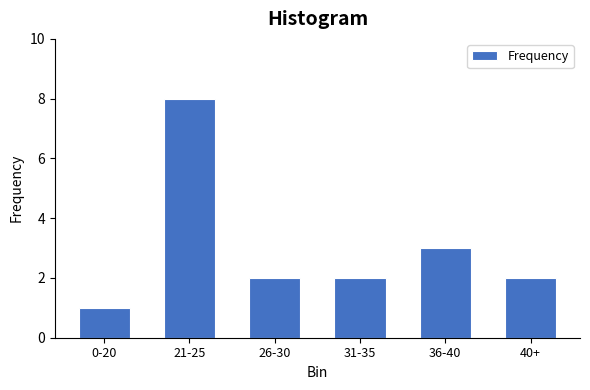

Reading left to right, extract all data points from this chart.

0-20=1	21-25=8	26-30=2	31-35=2	36-40=3	40+=2